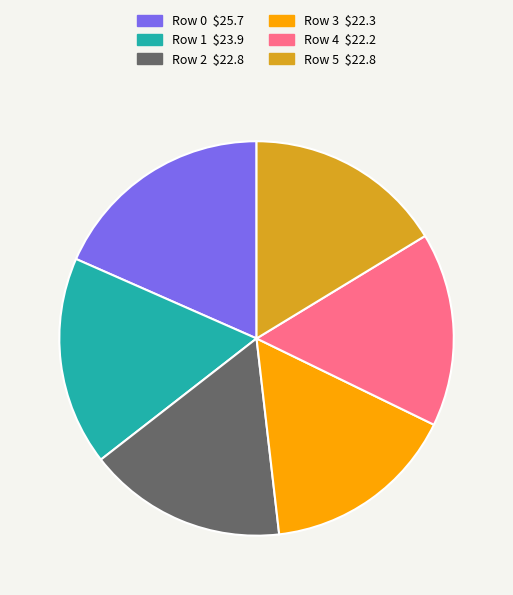

The Row 1 $23.9 slice represents 17% of the pie. True or false?

True